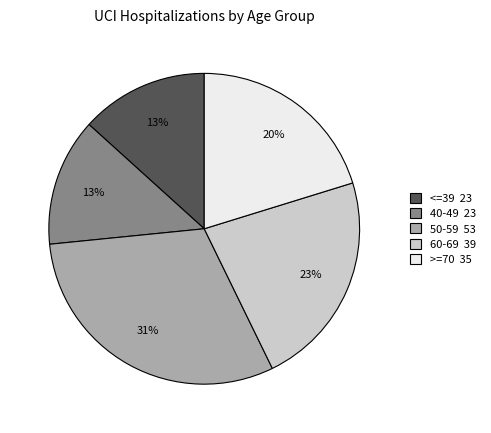

Does 60-69 represent more than half of the total?

No